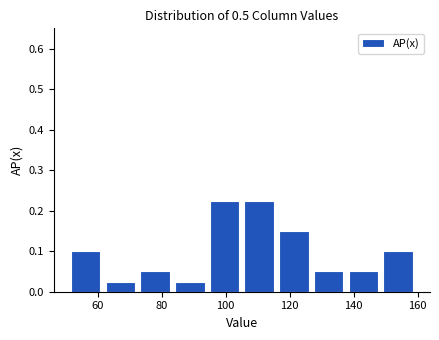

How tall is the bar that spans 150 to 160 on the x-axis? Neither the bar edges nor the heights are printed on the chart, so give them approximately, as read against the axes.

0.10